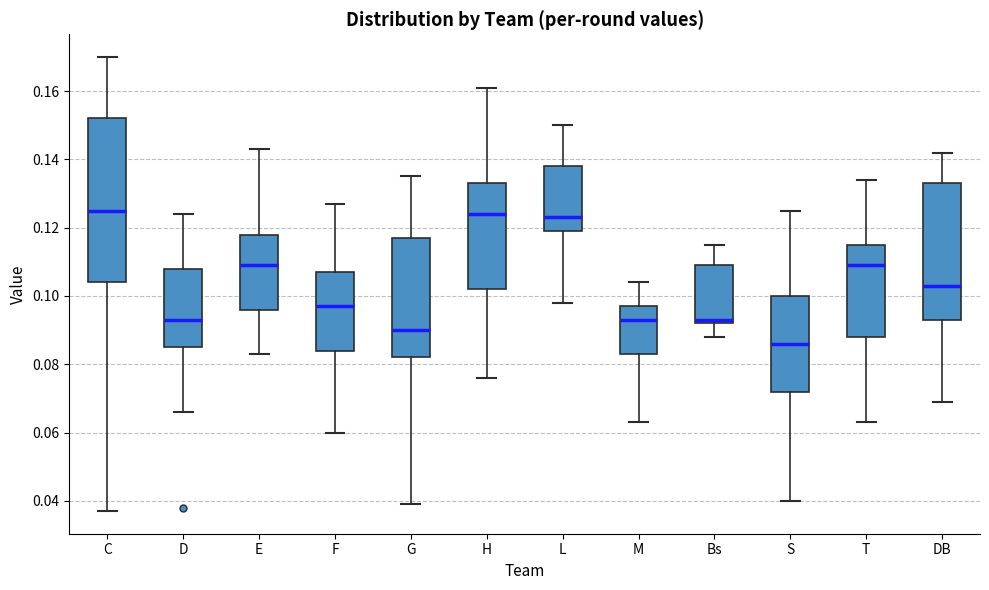

Comparing the boxes themselves (not the whiskers), which one is the tallest?

C